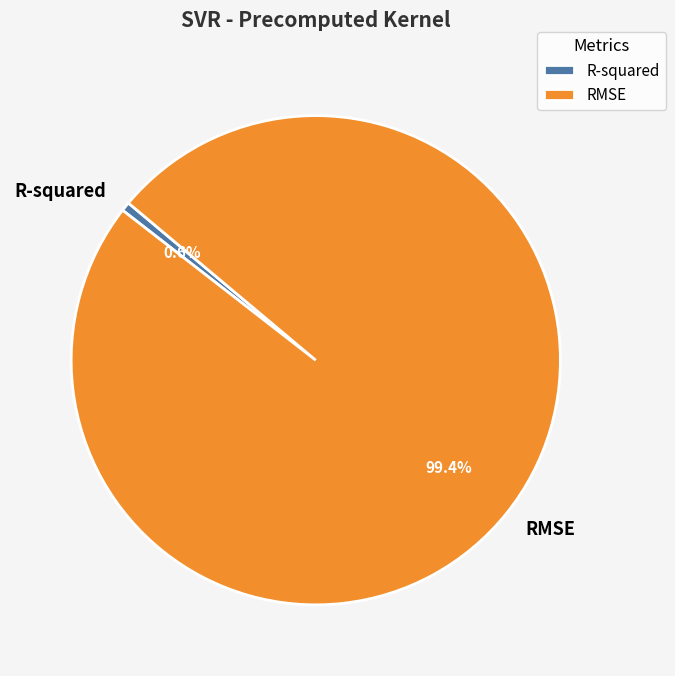

To the nearest percent, what portion does RMSE represent?

99%